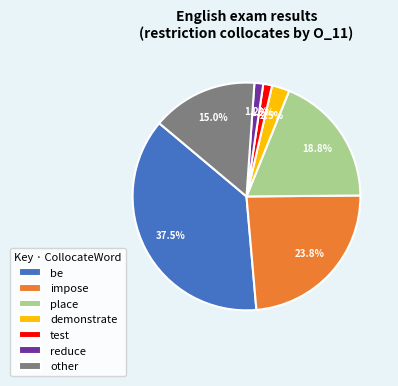

Is there a majority slice in this chart?

No